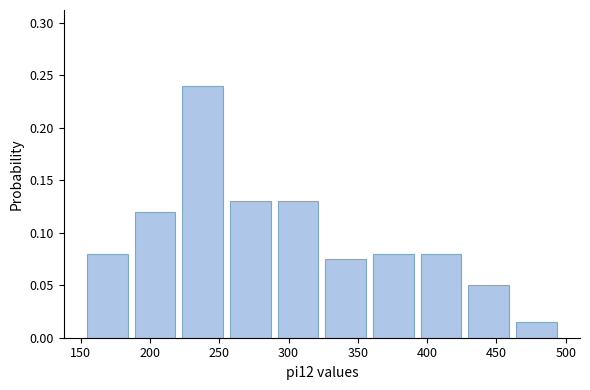

Reading left to right, list every bar in this chart as the range it spans on the x-axis followed by its height. Neither the bar edges nor the heights are printed on the chart, so give them approximately, as read against the axes.

150 to 185: 0.080
185 to 220: 0.120
220 to 255: 0.240
255 to 290: 0.130
290 to 325: 0.130
325 to 360: 0.075
360 to 395: 0.080
395 to 425: 0.080
425 to 460: 0.050
460 to 495: 0.015